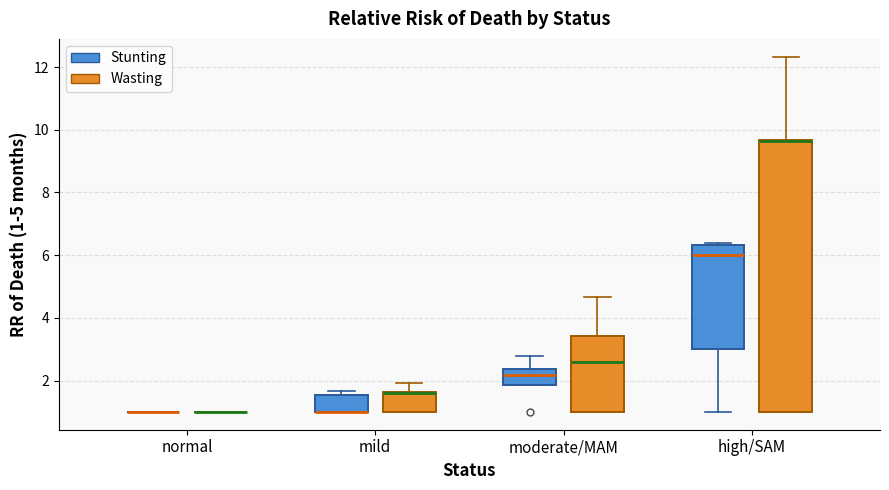

Which box is the tallest, from its lower edge to its upper edge?

high/SAM (Wasting)